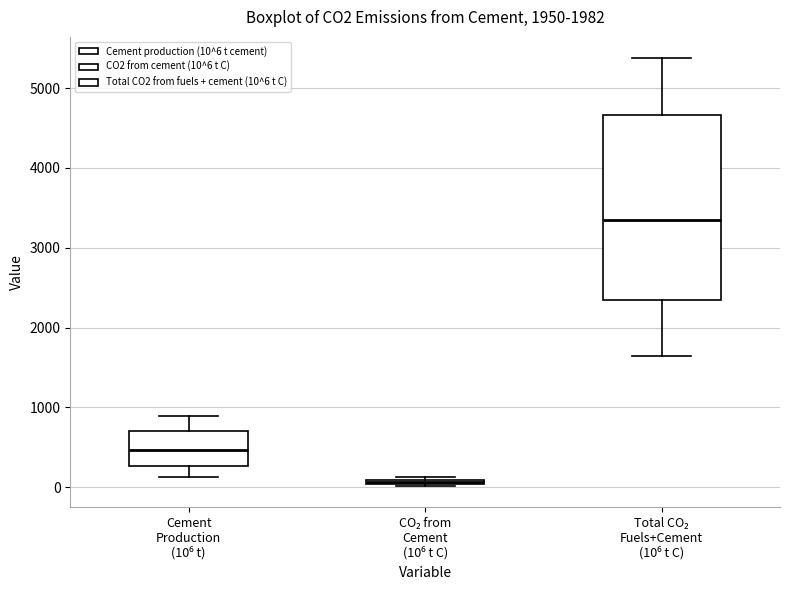

Which box is the tallest, from its lower edge to its upper edge?

Total CO₂ Fuels+Cement (10⁶ t C)